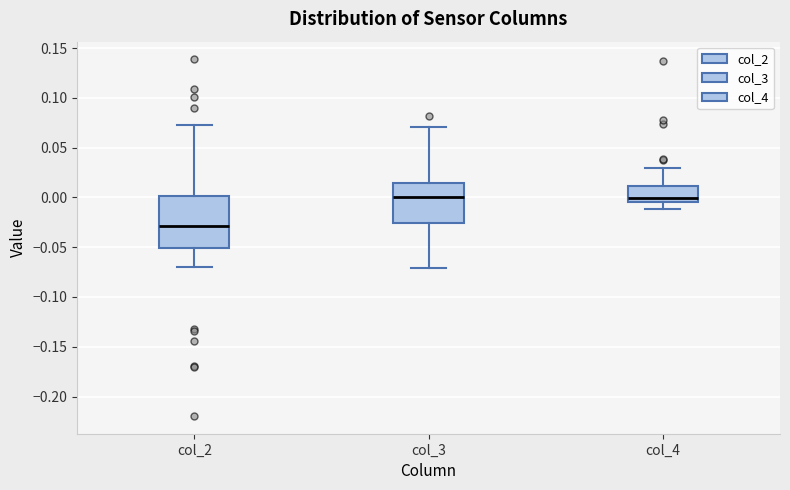

Comparing the boxes themselves (not the whiskers), which one is the tallest?

col_2